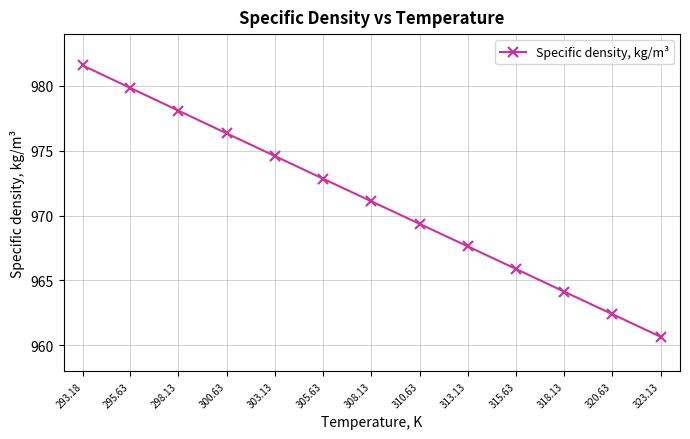

Reading right to left, what are all the values shown in this chart?

323.13=960.7	320.63=962.4	318.13=964.1	315.63=965.9	313.13=967.6	310.63=969.4	308.13=971.1	305.63=972.9	303.13=974.6	300.63=976.4	298.13=978.1	295.63=979.9	293.18=981.6